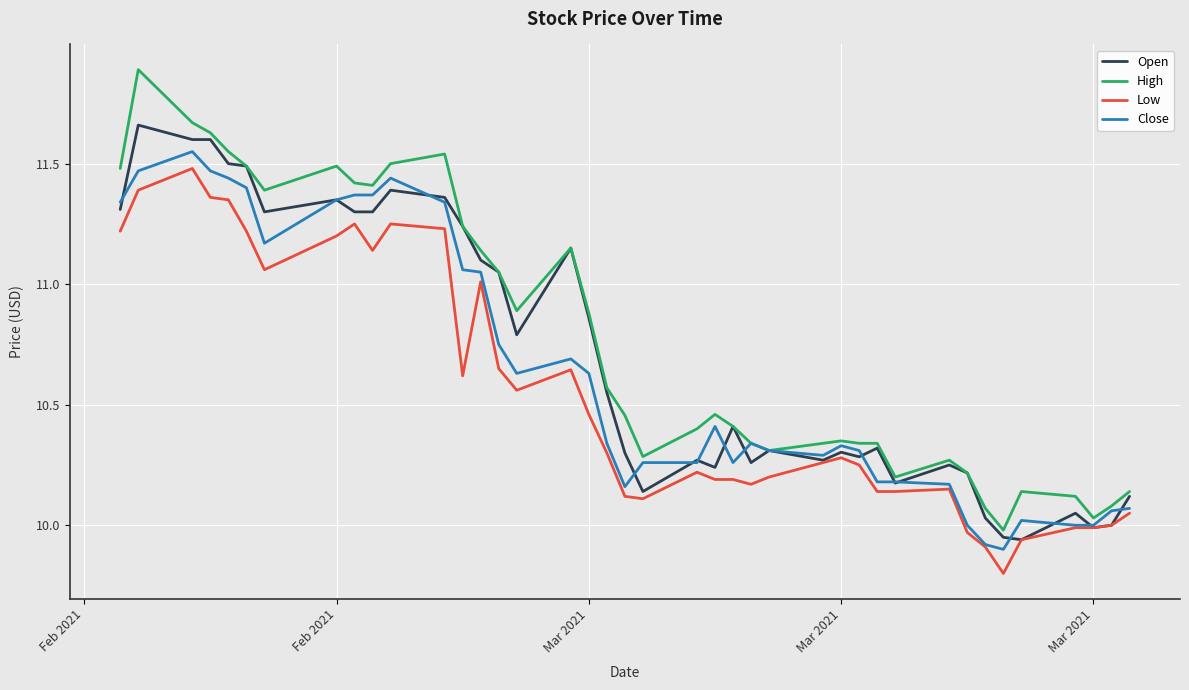

Which series has the widest spread of values?

High